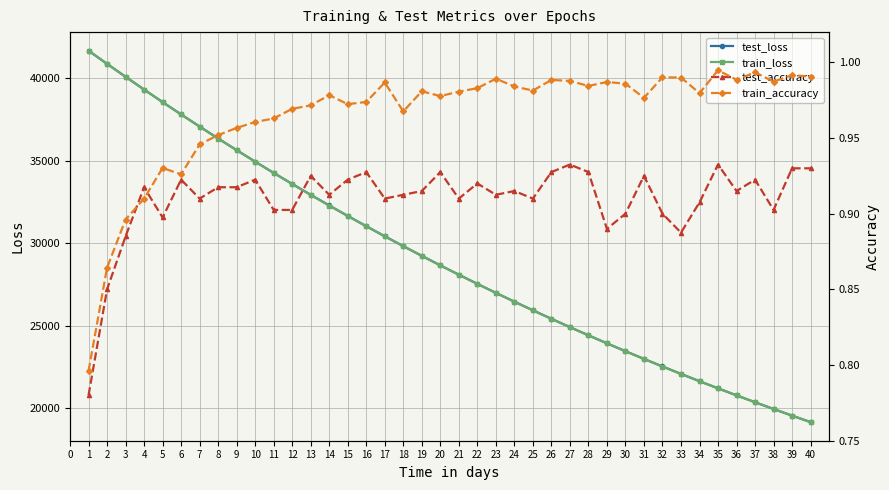

What are all the series names shown in the legend?

test_loss, train_loss, test_accuracy, train_accuracy